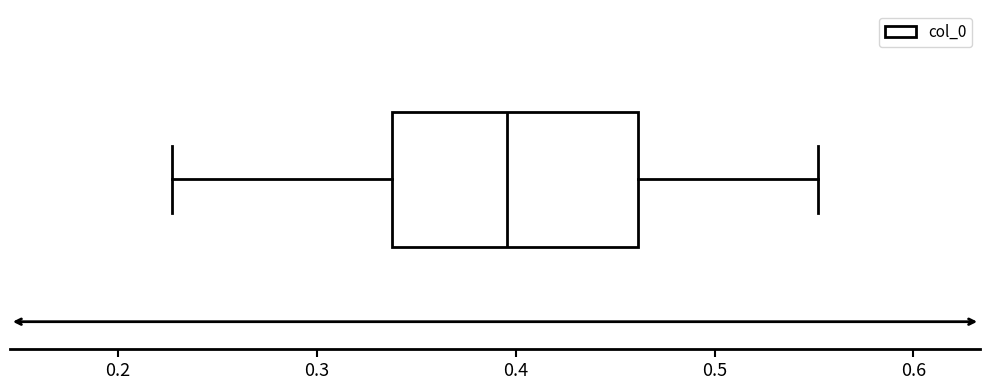

Where does the right whisker of the box end on the x-axis? The values are not printed on the chart, so give them approximately, as read against the axis.

0.55